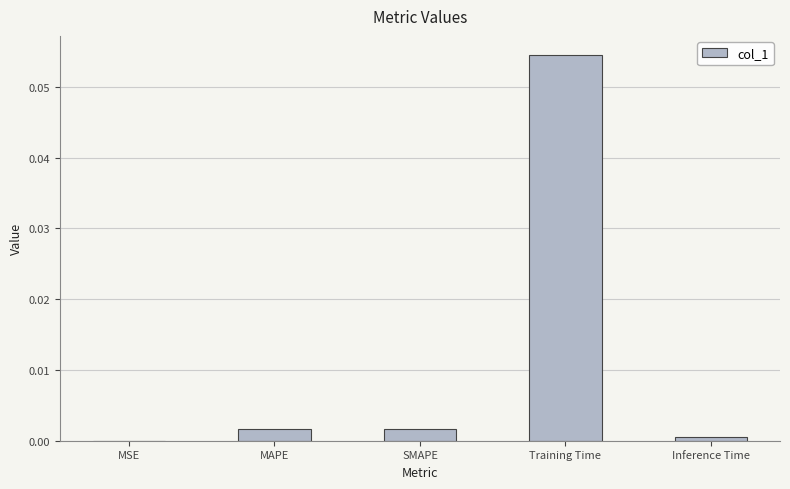

True or false: the data shows 0.0 at MSE.

True